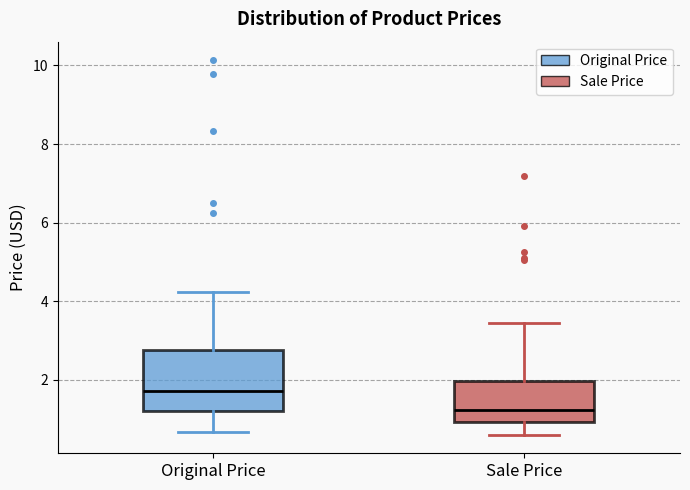

Reading left to right, transcribe this box plot: for each box, give where its median line is, the range the box spans, and where its two whiskers end, as read against the y-axis. The values are not printed on the chart, so give them approximately, as read against the axis.

Original Price: median 1.8, box 1.2 to 2.8, whiskers 0.6 to 4.2
Sale Price: median 1.2, box 1.0 to 2.0, whiskers 0.6 to 3.4